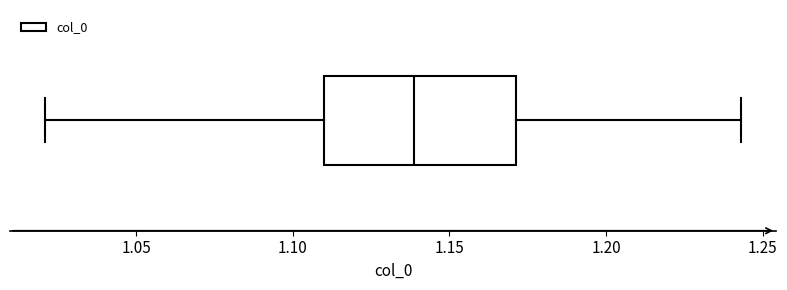

Read this box plot against the x-axis: the position of the median line, the range covered by the box, and the ends of both whiskers. The values are not printed on the chart, so give them approximately, as read against the axis.

median 1.140, box 1.110 to 1.170, whiskers 1.020 to 1.245